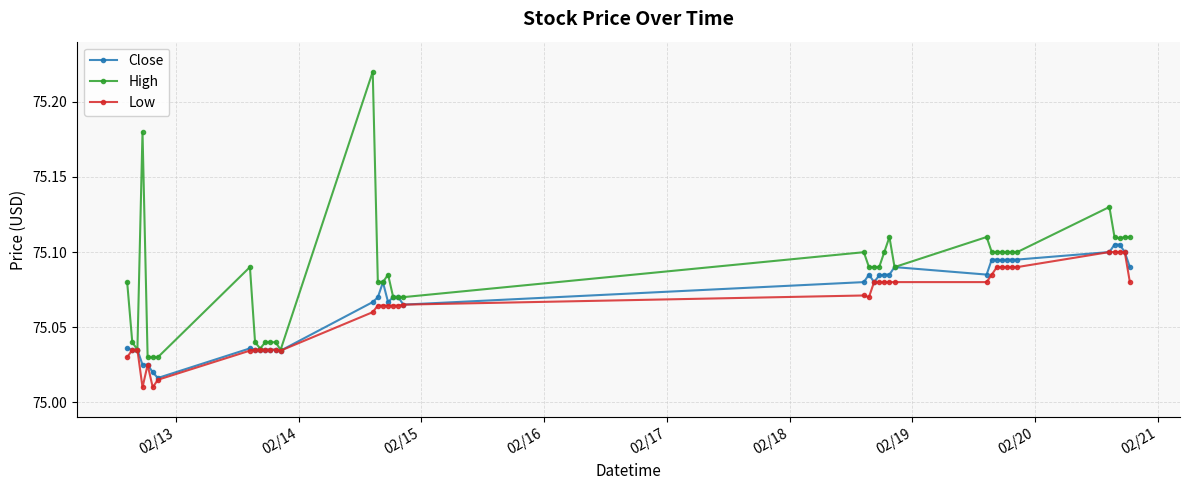

Which series has the largest total across all categories?

High